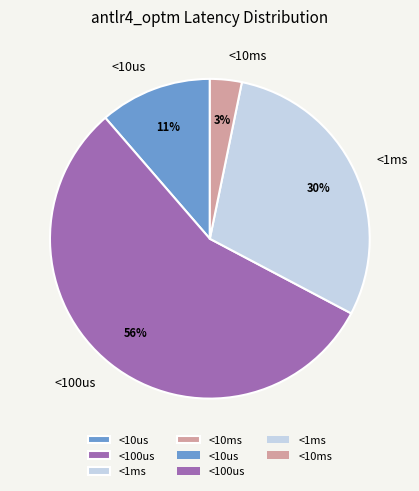

Rank the categories by value from highest to lowest.

<100us, <1ms, <10us, <10ms